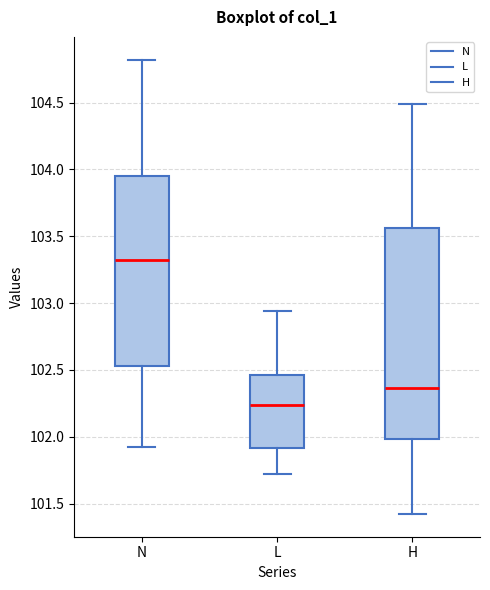

Which box has the highest median line?

N